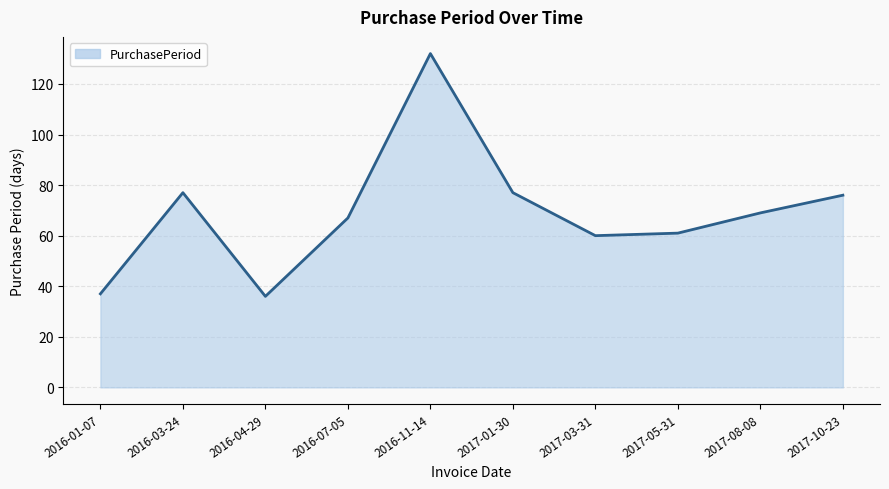

At which category does the chart reach its peak across all series?

2016-11-14